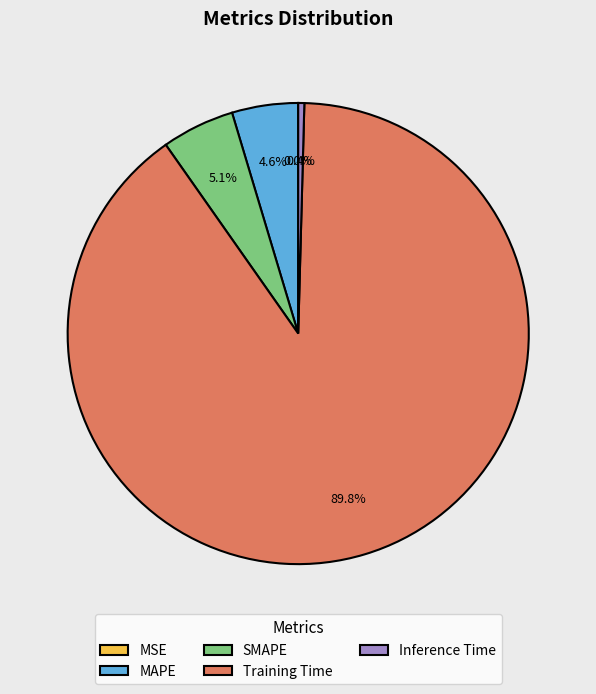

How much of the chart is everything except SMAPE?

94.9%